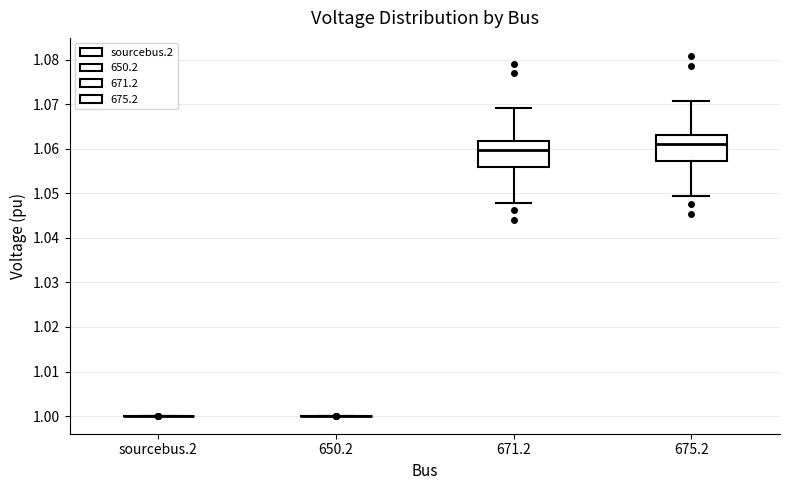

Reading left to right, transcribe this box plot: for each box, give where its median line is, the range the box spans, and where its two whiskers end, as read against the y-axis. The values are not printed on the chart, so give them approximately, as read against the axis.

sourcebus.2: box collapsed to a line at 1.000, whiskers 1.000 to 1.000
650.2: box collapsed to a line at 1.000, whiskers 1.000 to 1.000
671.2: median 1.060, box 1.056 to 1.062, whiskers 1.048 to 1.069
675.2: median 1.061, box 1.057 to 1.063, whiskers 1.049 to 1.071